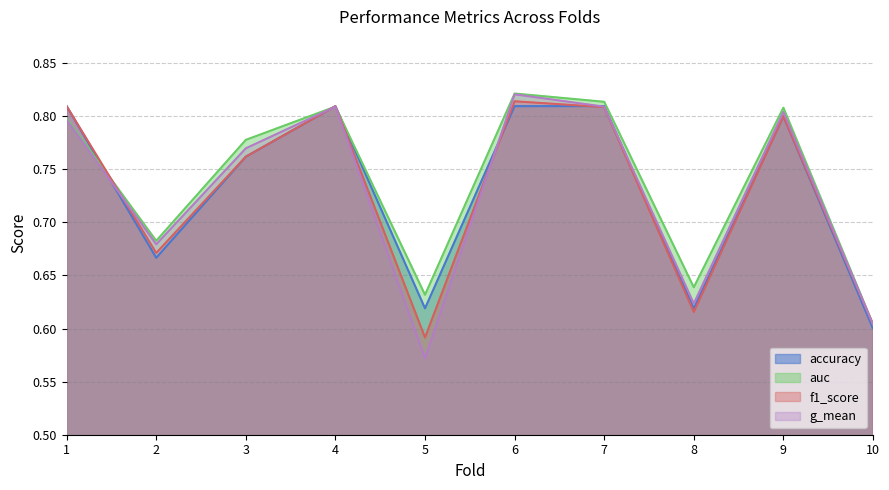

Which series ends up on top after the final intersection of f1_score and g_mean?

f1_score